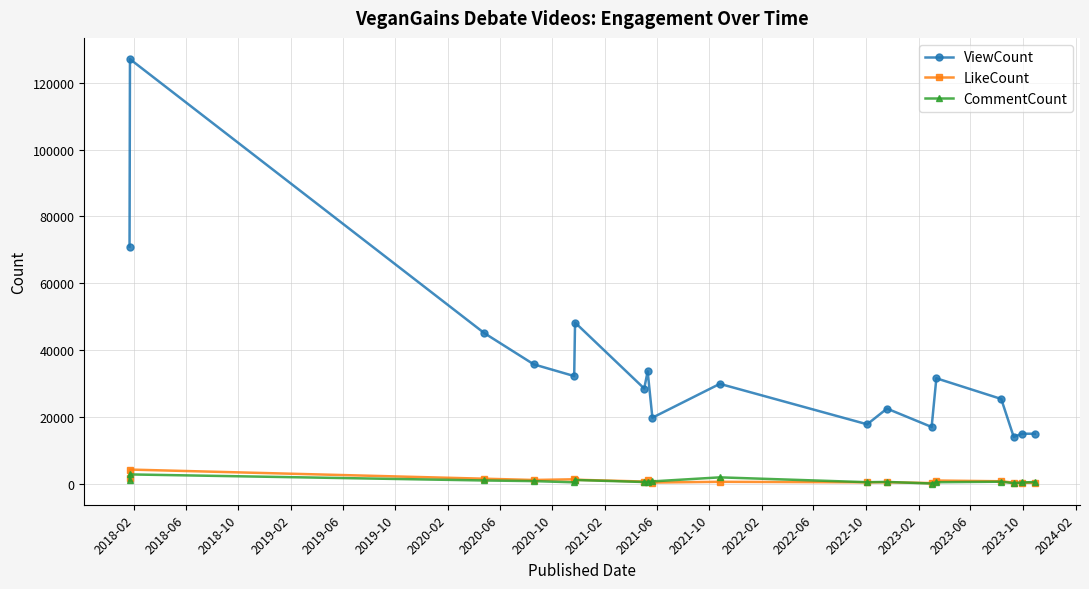

True or false: LikeCount has more than 2 interior local peaks.

True